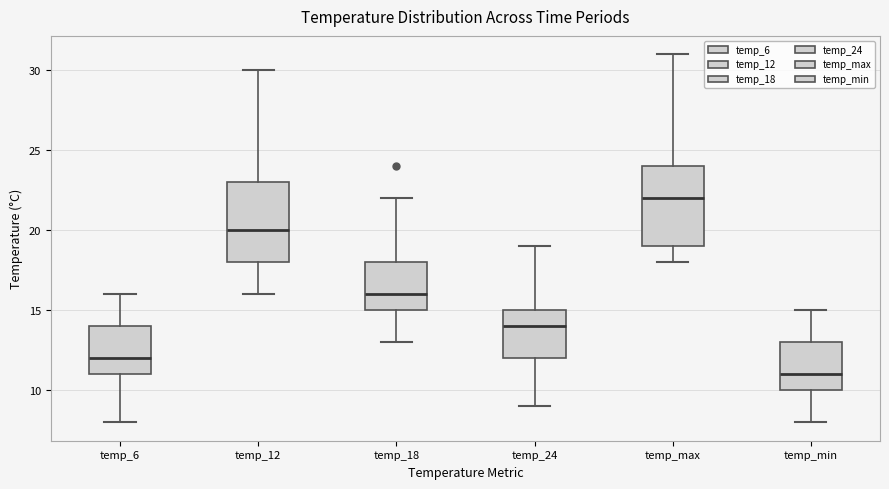

Which box's median line is the highest?

temp_max